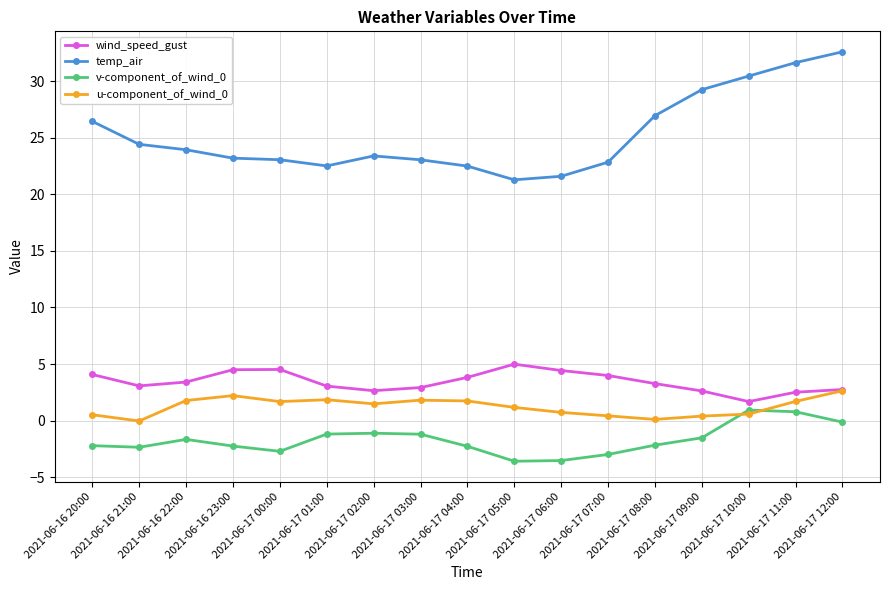

True or false: wind_speed_gust has more than 0 interior local peaks.

True